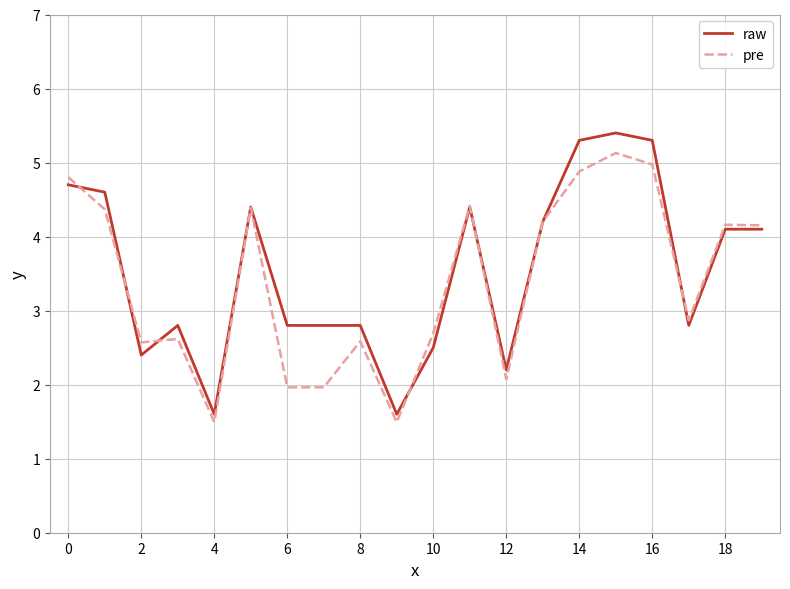

Which series has the largest total across all categories?

raw